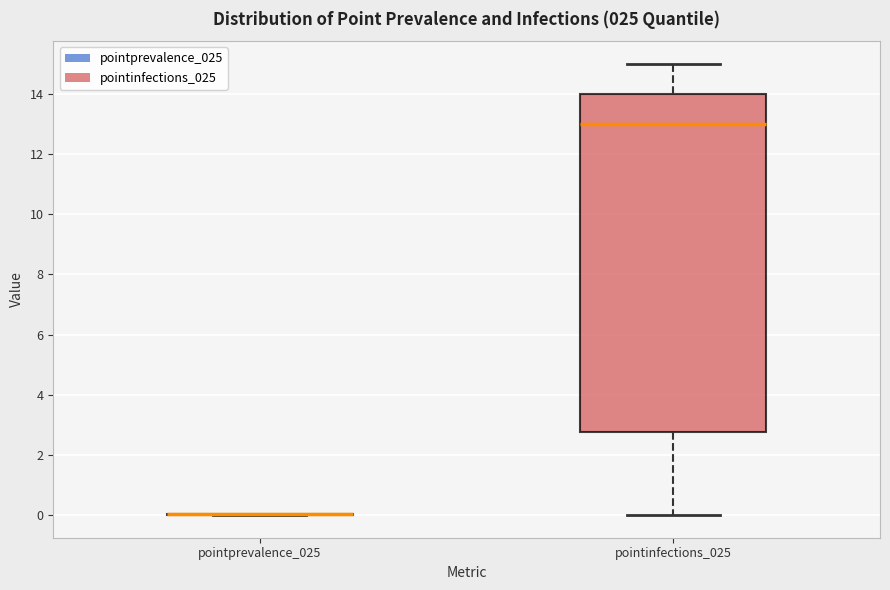

Reading left to right, read every box against the y-axis: the position of its median line, the range the box covers, and the ends of its whiskers. The values are not printed on the chart, so give them approximately, as read against the axis.

pointprevalence_025: box collapsed to a line at 0.0, whiskers 0.0 to 0.0
pointinfections_025: median 13.0, box 2.8 to 14.0, whiskers 0.0 to 15.0